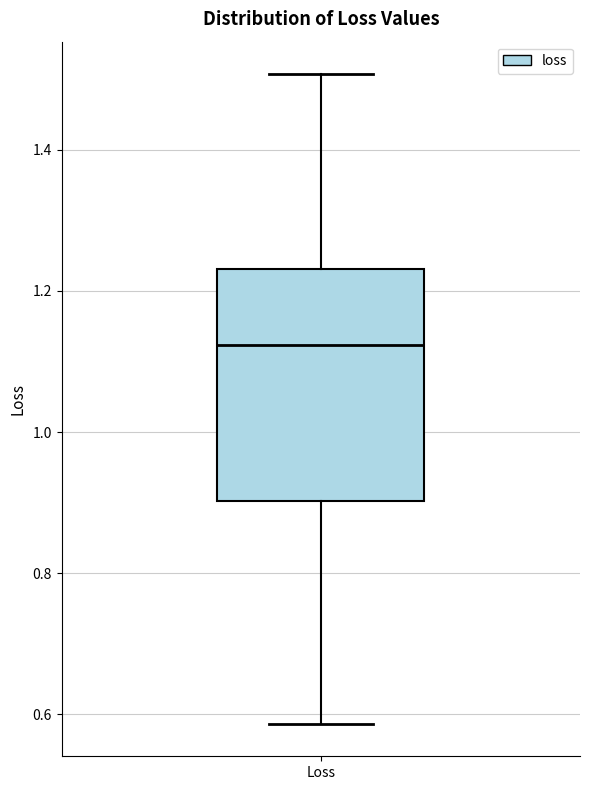

Transcribe this box plot: give where the median line is, the range the box spans, and where the two whiskers end, as read against the y-axis. The values are not printed on the chart, so give them approximately, as read against the axis.

median 1.12, box 0.90 to 1.24, whiskers 0.58 to 1.50